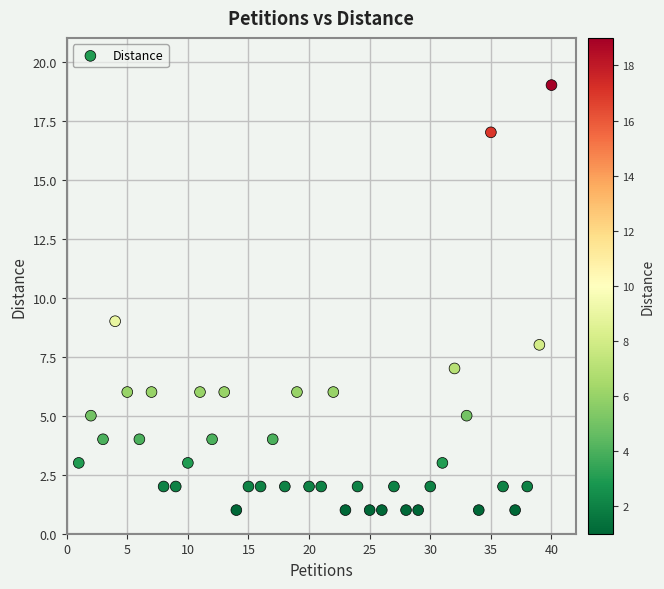

What is the range of X values (max minus min)?

39